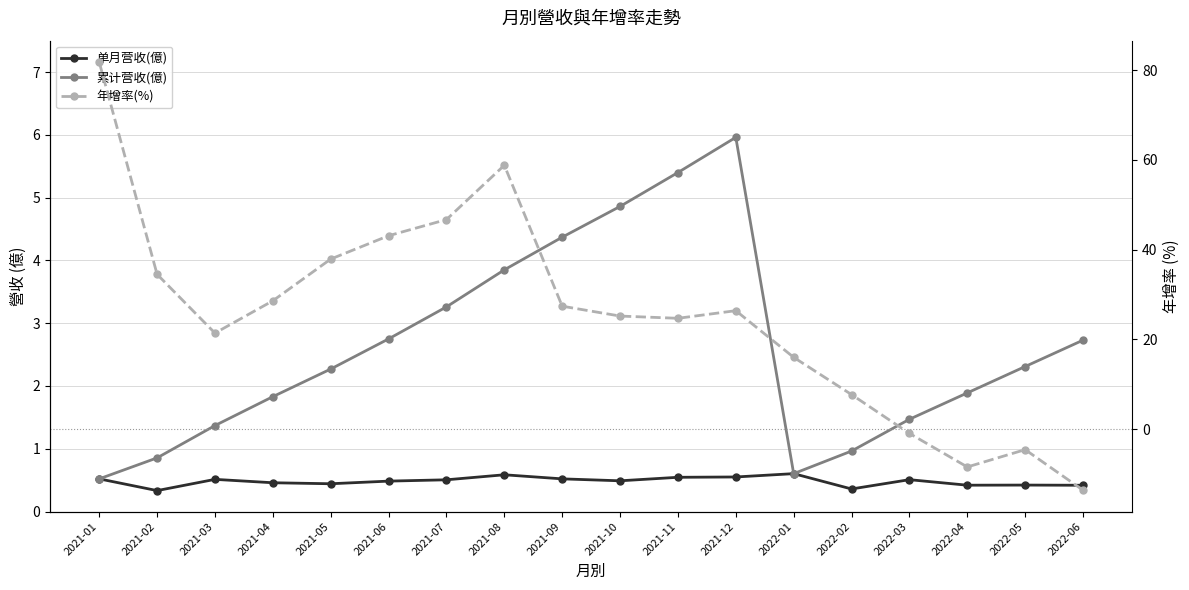

Between 2021-01 and 2021-04, which is larger?

2021-01